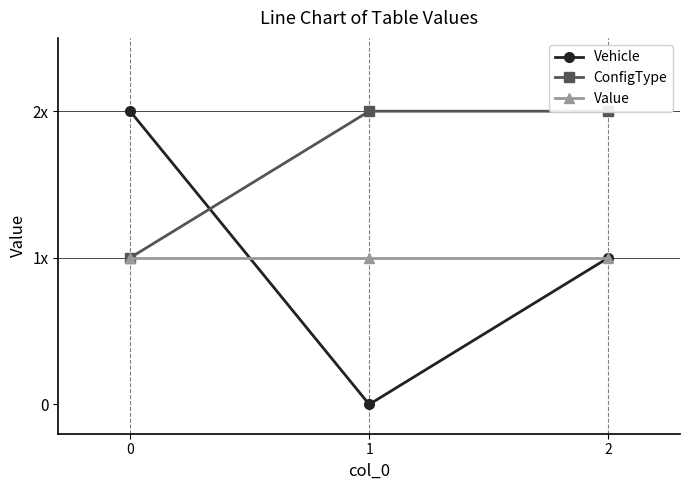

Which series has the largest total across all categories?

ConfigType